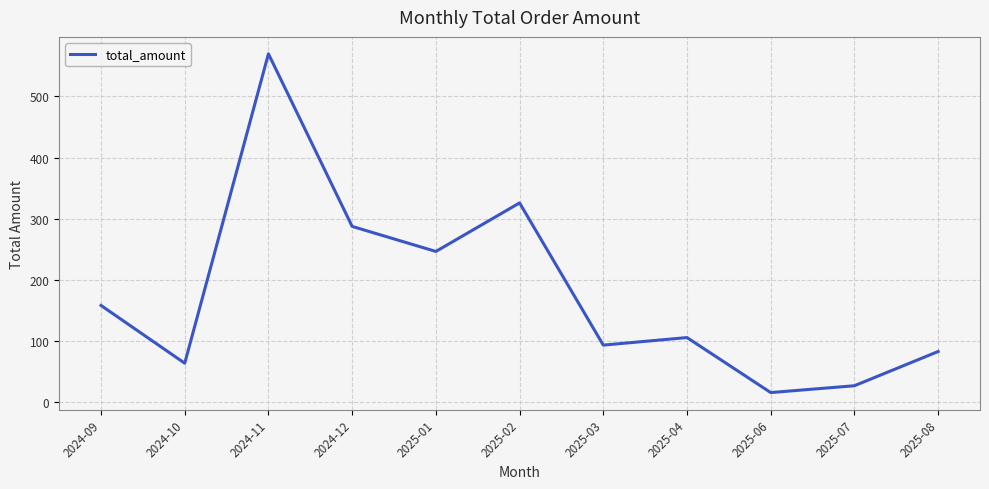

Rank the categories by value from lowest to highest.

2025-06, 2025-07, 2024-10, 2025-08, 2025-03, 2025-04, 2024-09, 2025-01, 2024-12, 2025-02, 2024-11